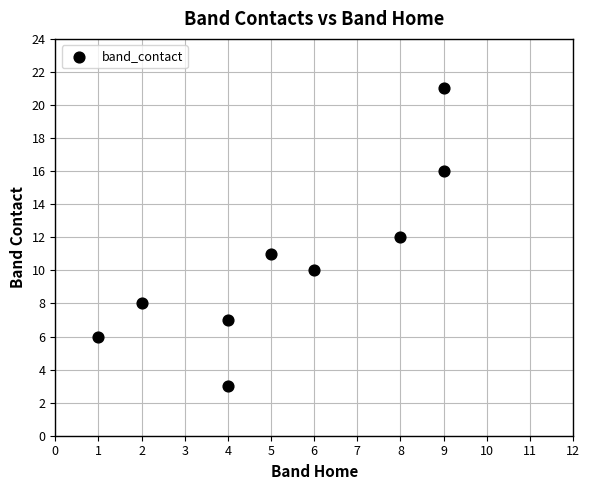

What is the average X value?

5